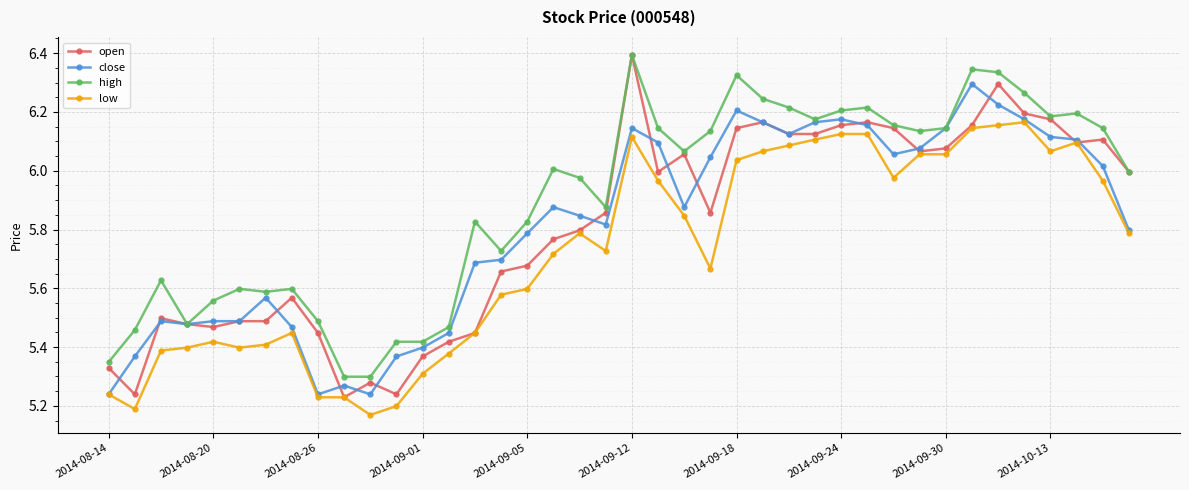

Which series has the largest range (max minus min)?

open